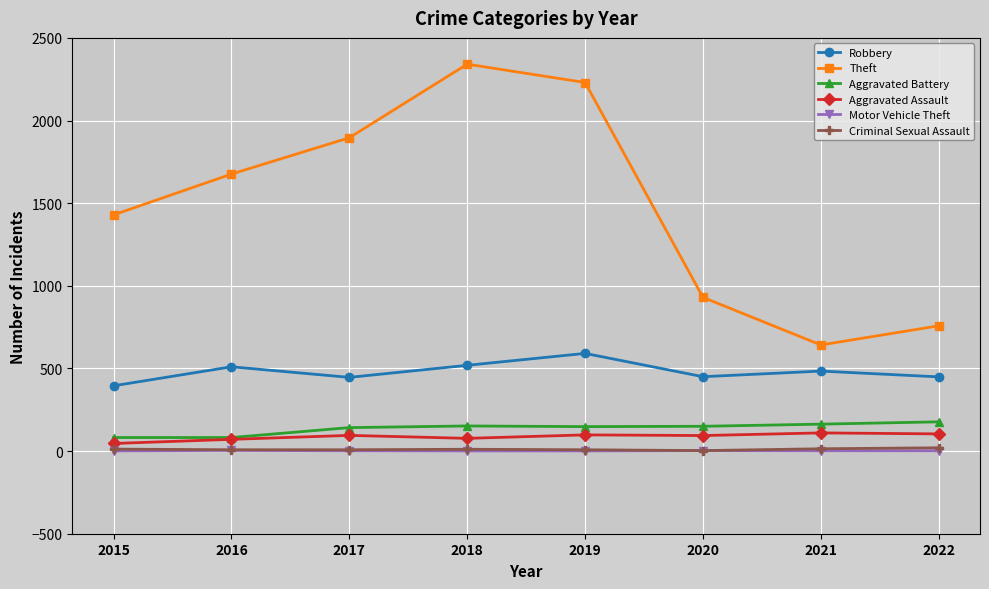

Is the value of Motor Vehicle Theft at 2016 greater than the value of Robbery at 2021?

No